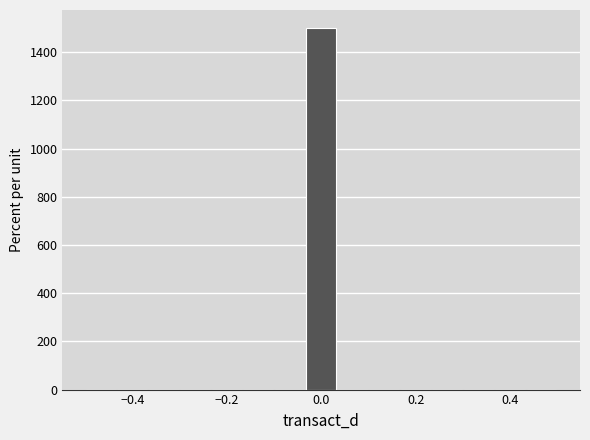

Read against the x-axis, roughly where is the centre of the tallest bar?

0.00